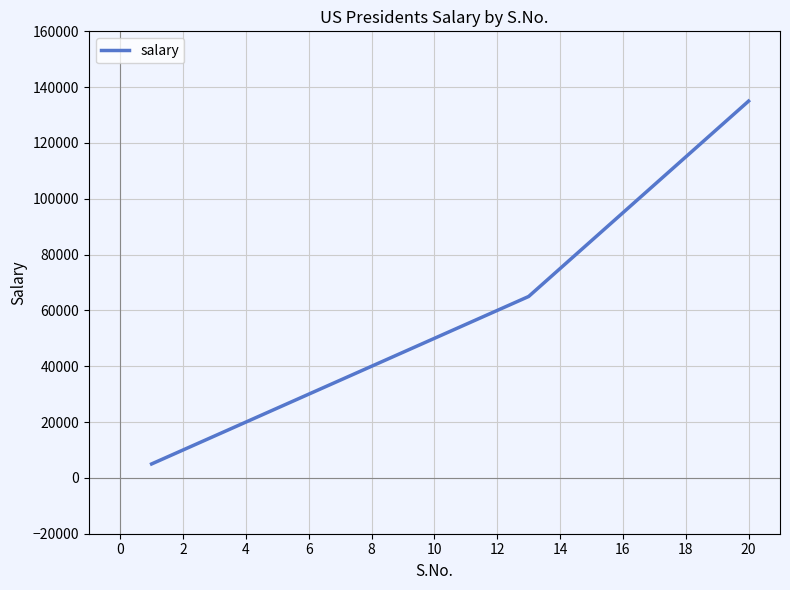

How many distinct data groups are displayed?

1